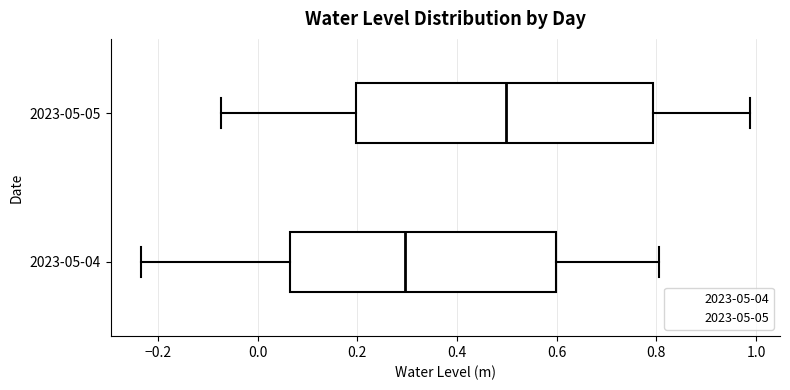

Which box is the widest, from its left edge to its right edge?

2023-05-05